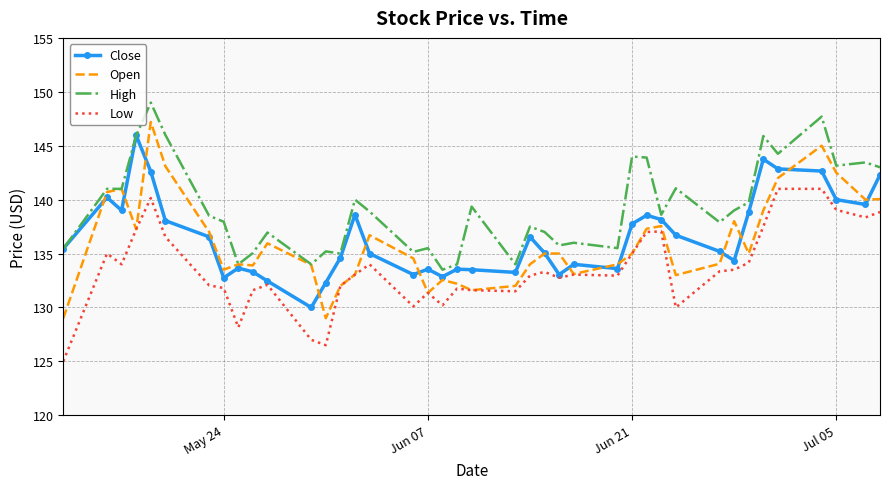

What is the greatest value displayed?

149.0